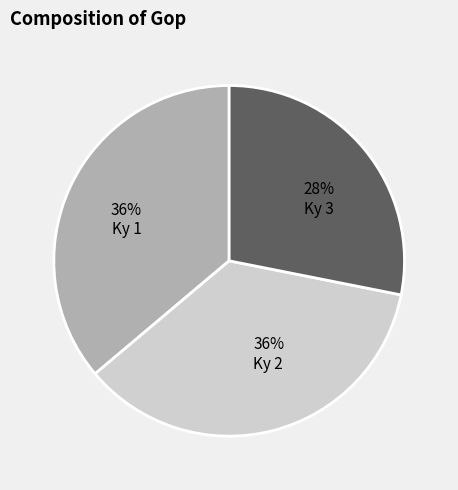

Combined, do Ky 2 and Ky 3 account for over 50%?

Yes